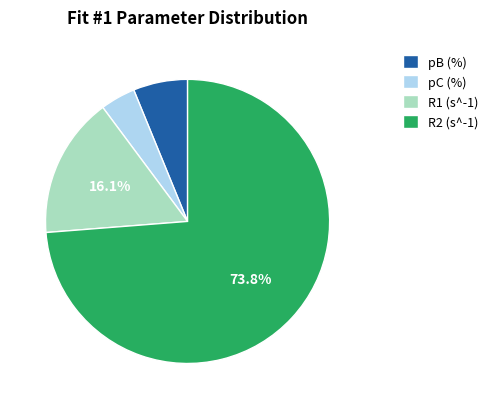

Which slice is the smallest?

pC (%)